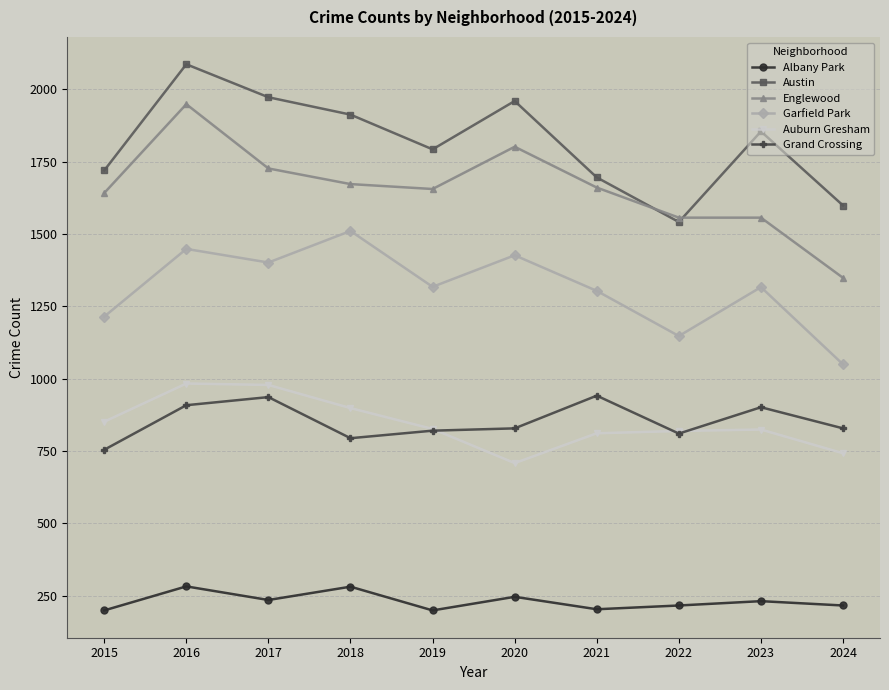

Which series has the widest spread of values?

Englewood